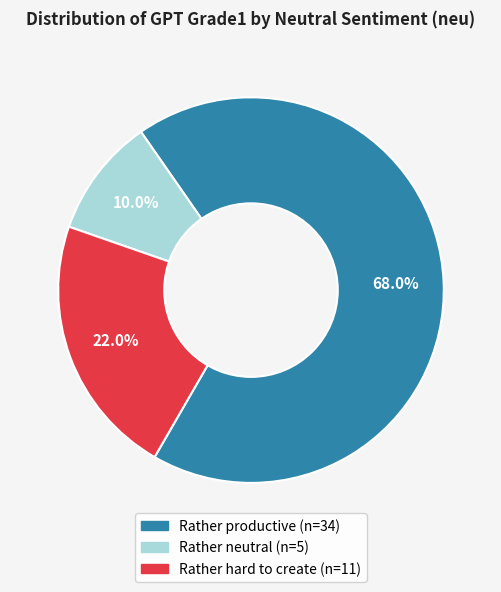

Do Rather hard to create and Rather neutral together represent more than half of the pie?

No